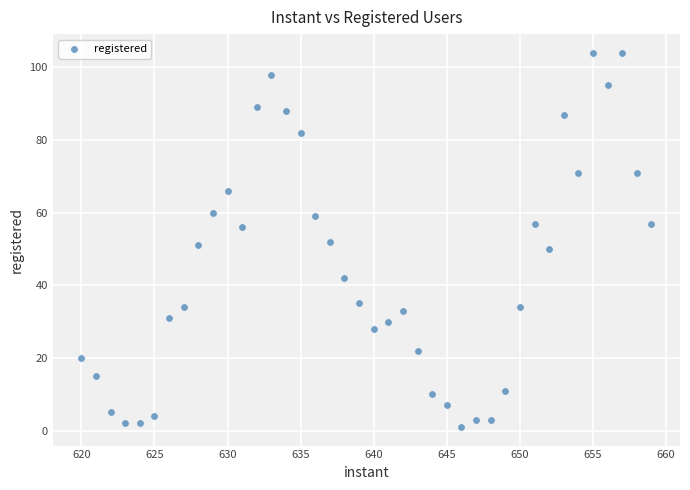

What is the range of Y values (max minus min)?

103